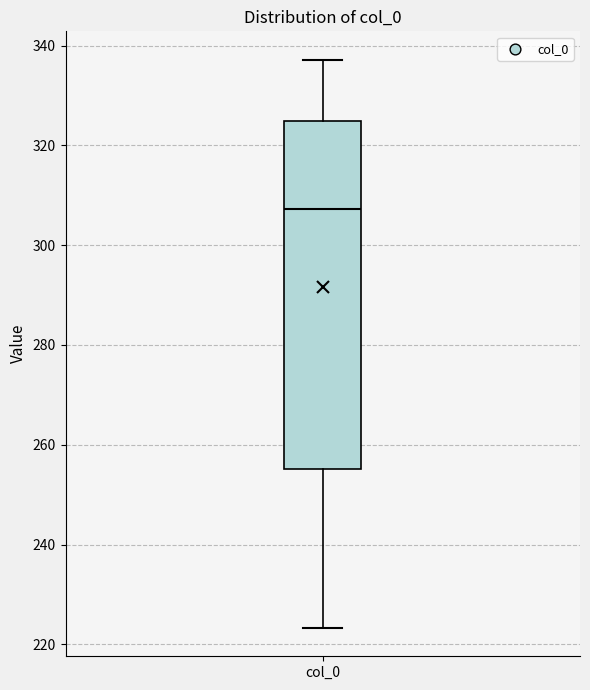

Read this box plot against the y-axis: the position of the median line, the range covered by the box, and the ends of both whiskers. The values are not printed on the chart, so give them approximately, as read against the axis.

median 308, box 256 to 324, whiskers 224 to 338